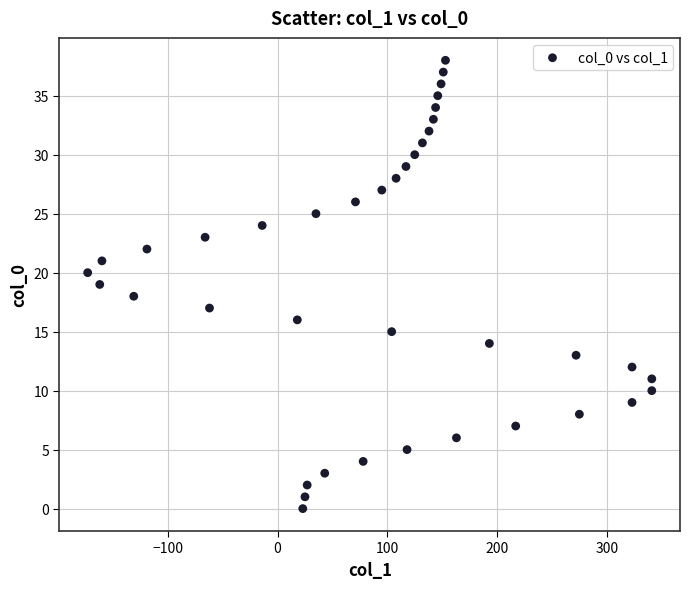

What is the range of Y values (max minus min)?

38